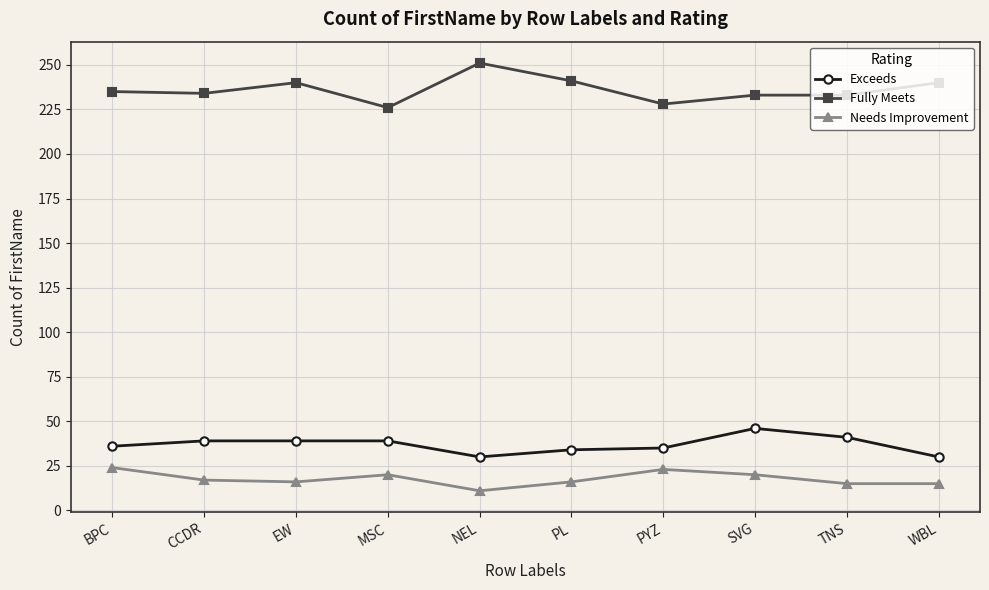

What is the total value across all series at MSC?

285